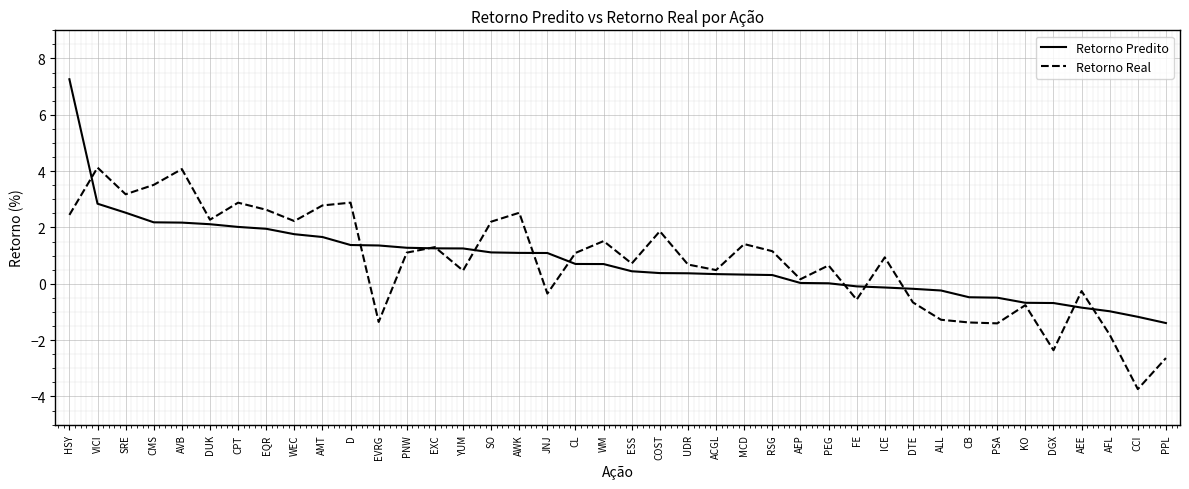

Is it true that Retorno Real equals 0.6 at CL?

False